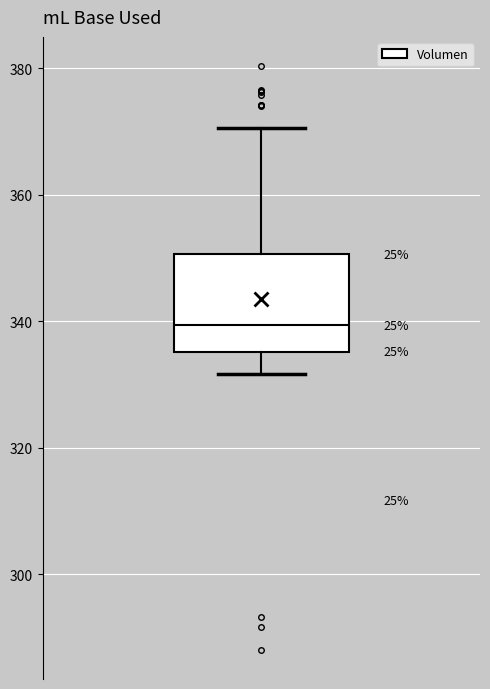

Where is the lower edge of the box on the y-axis? The values are not printed on the chart, so give them approximately, as read against the axis.

336